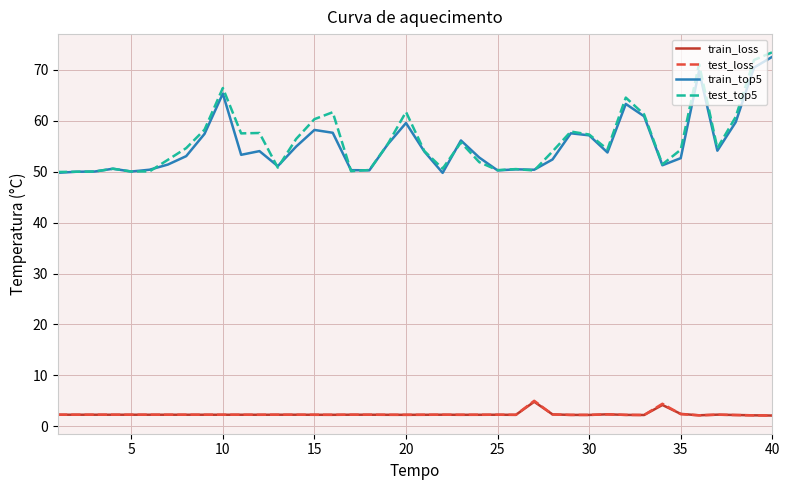

Which series has the widest spread of values?

test_top5